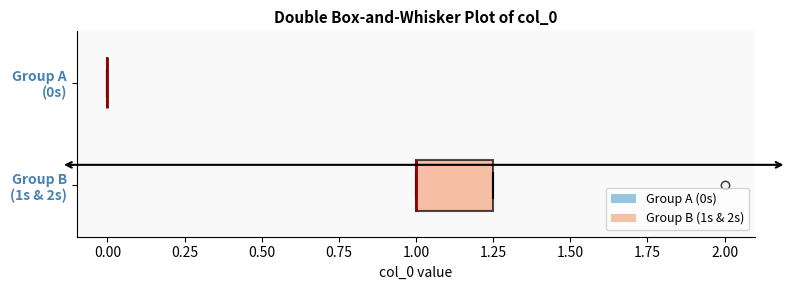

Which box is the widest, from its left edge to its right edge?

Group B (1s & 2s)